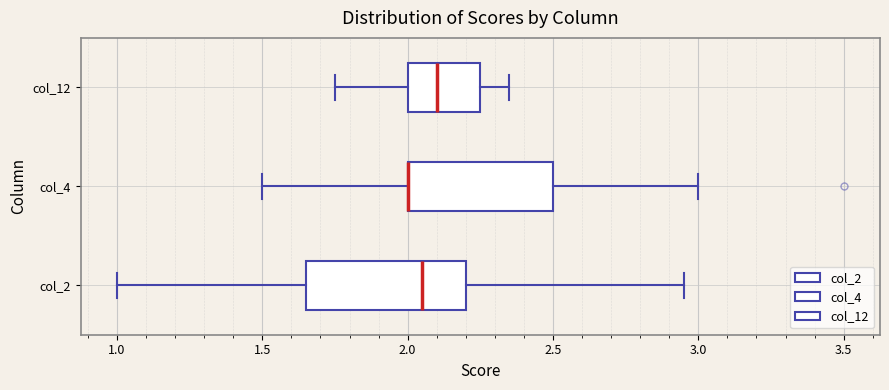

Reading bottom to top, transcribe this box plot: for each box, give where its median line is, the range the box spans, and where its two whiskers end, as read against the x-axis. The values are not printed on the chart, so give them approximately, as read against the axis.

col_2: median 2.05, box 1.65 to 2.20, whiskers 1.00 to 2.95
col_4: median 2.00 (drawn on the box's left edge), box 2.00 to 2.50, whiskers 1.50 to 3.00
col_12: median 2.10, box 2.00 to 2.25, whiskers 1.75 to 2.35